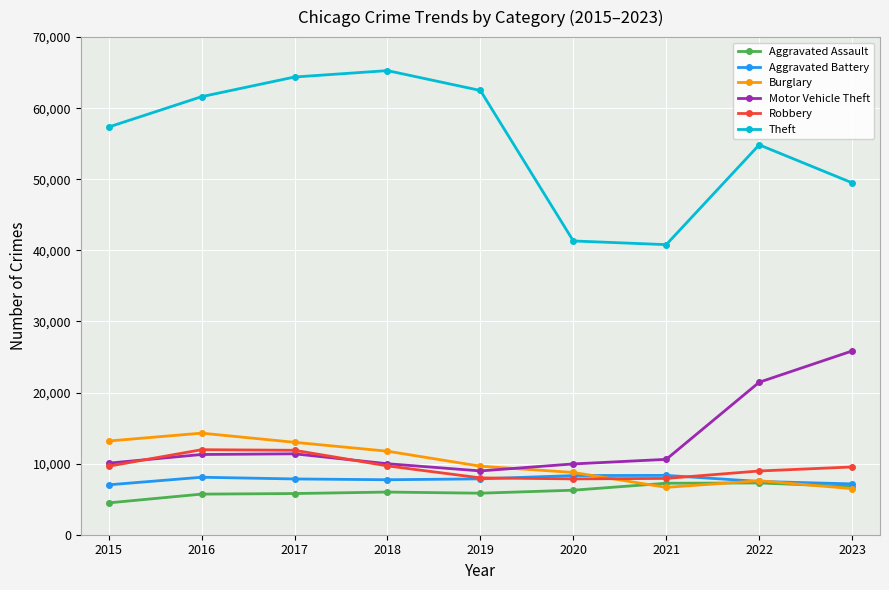

What is the total value across all series at 2019?

102799